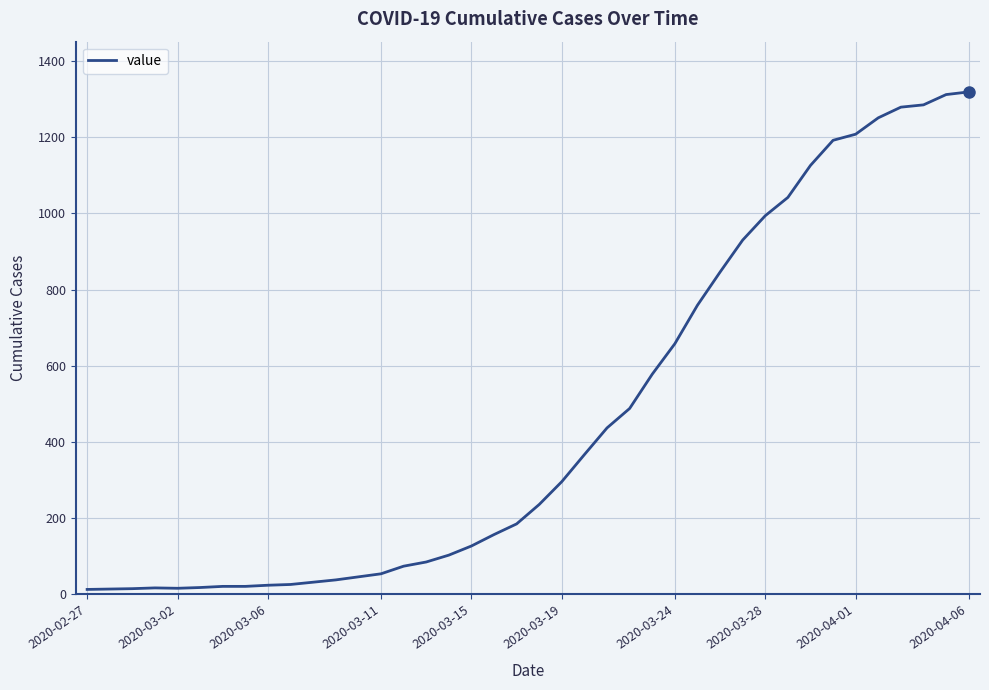

What is the difference between the maximum and minimum values?

1306